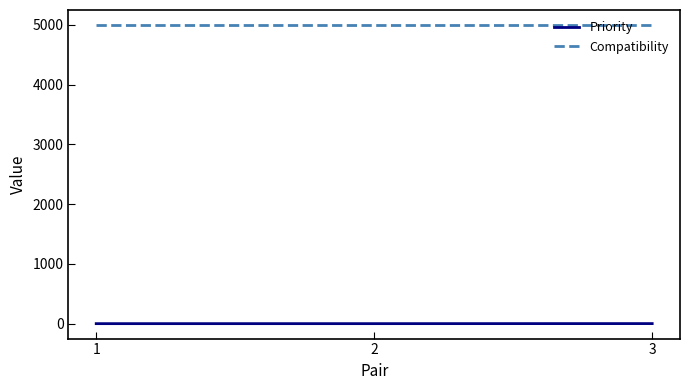

Rank the series by their average value, from highest to lowest.

Compatibility, Priority